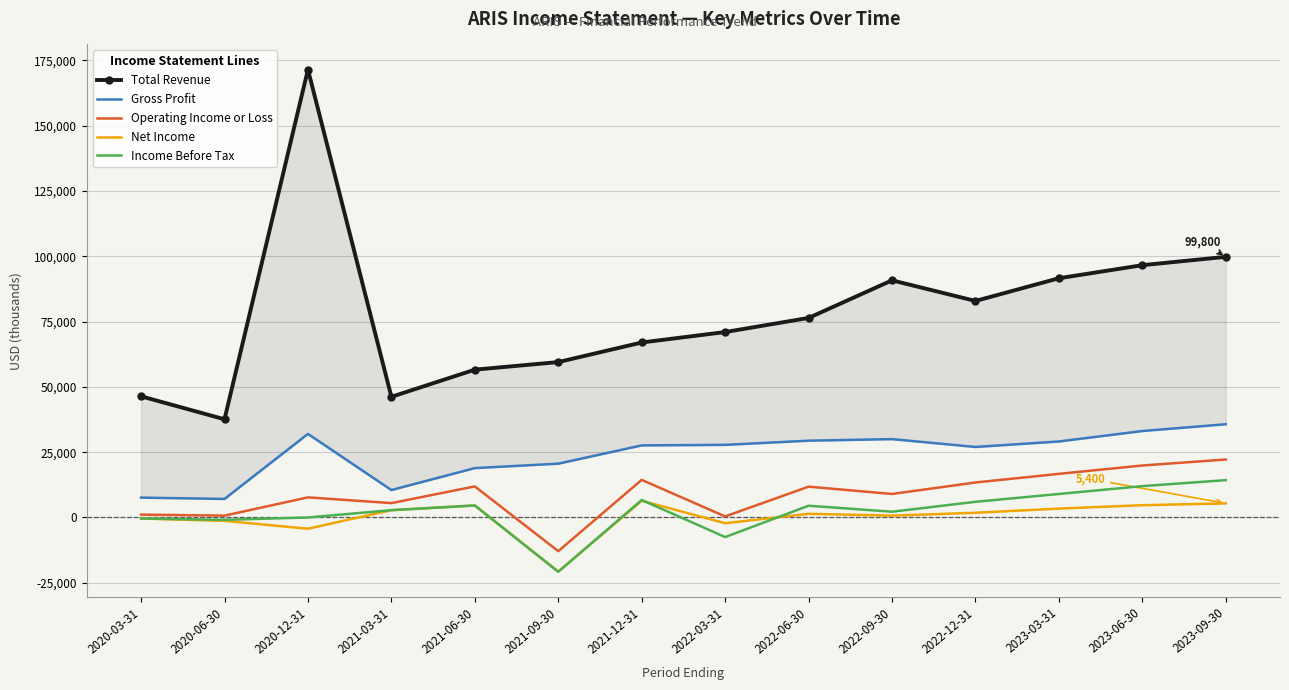

What is the lowest value of the Gross Profit series?

7100